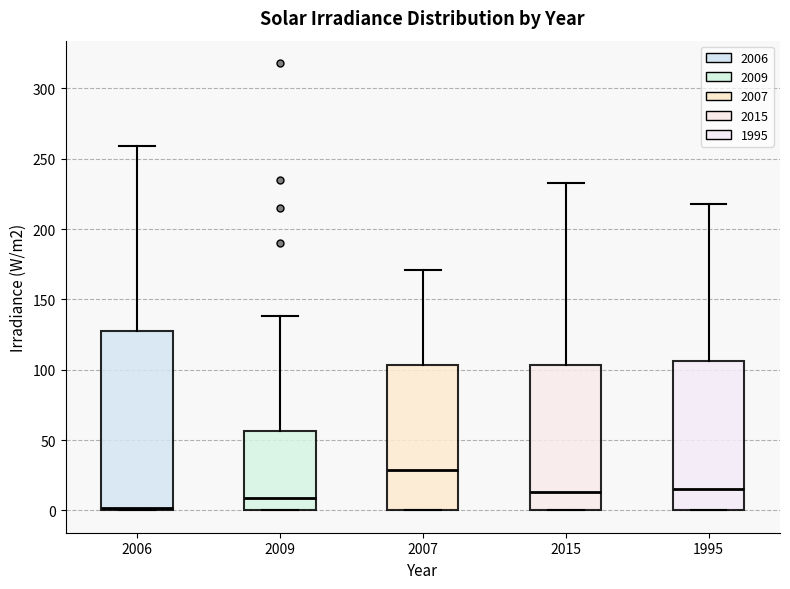

Which box's median line is the highest?

2007